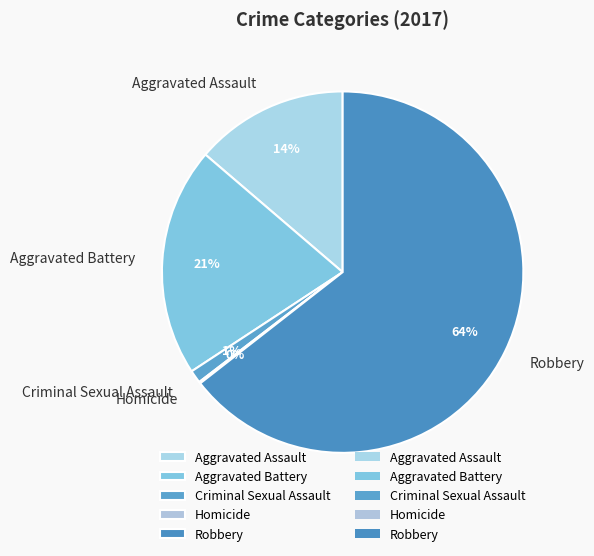

To the nearest percent, what is the difference between the largest and smallest slice percentages?

64%